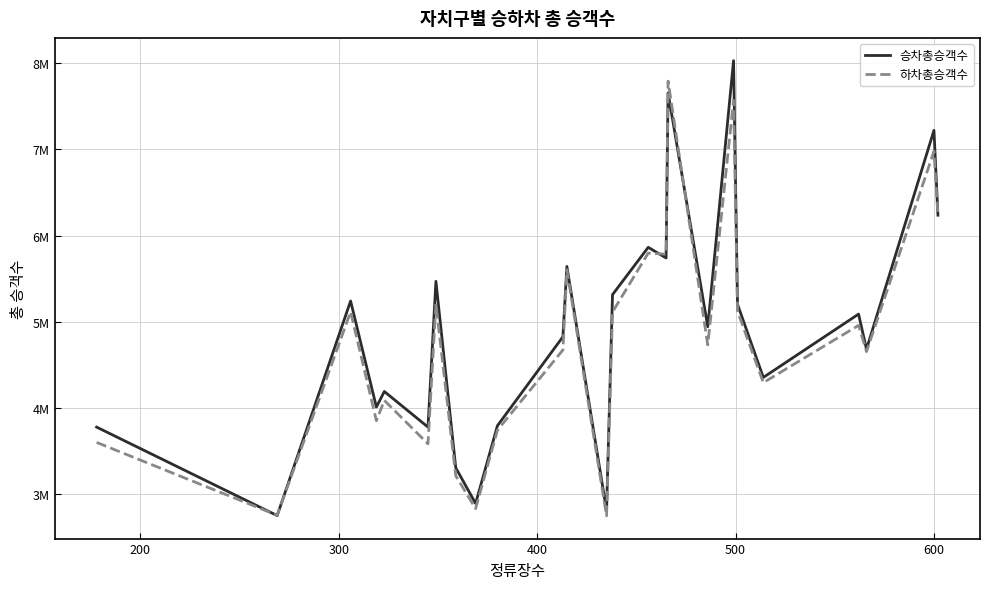

List the series in order of their overall mean, highest first.

승차총승객수, 하차총승객수